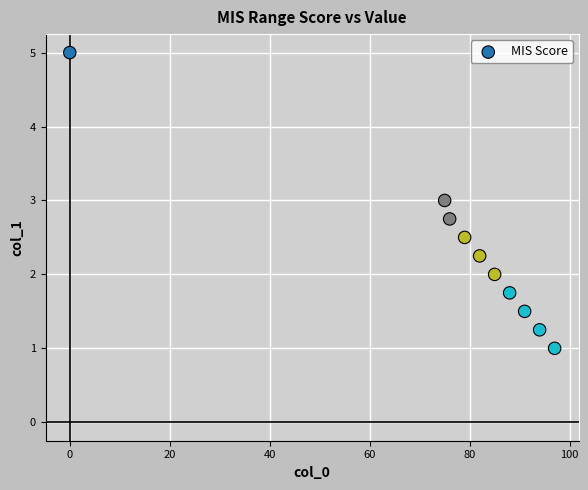

What is the range of X values (max minus min)?

97.0